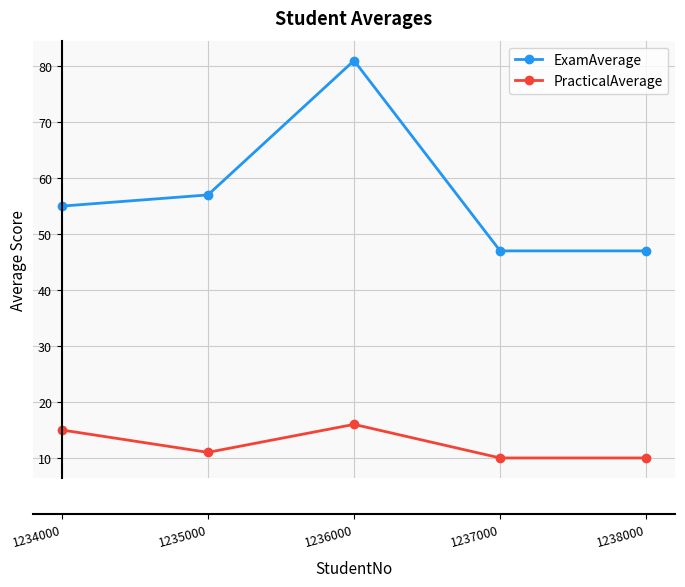

Which series has the widest spread of values?

ExamAverage